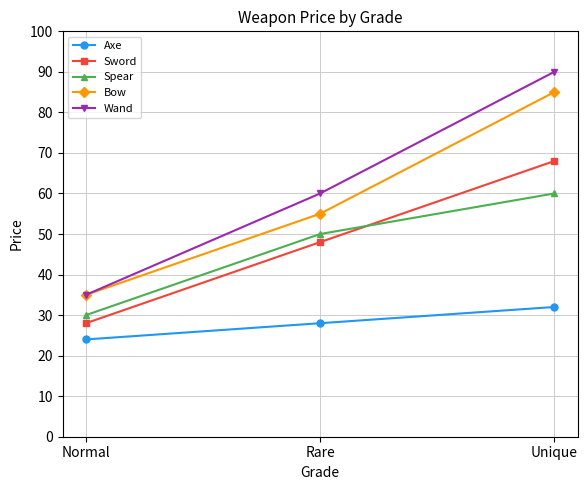

Reading left to right, transcribe all the data shown in this chart.

Axe: 24	28	32
Sword: 28	48	68
Spear: 30	50	60
Bow: 35	55	85
Wand: 35	60	90